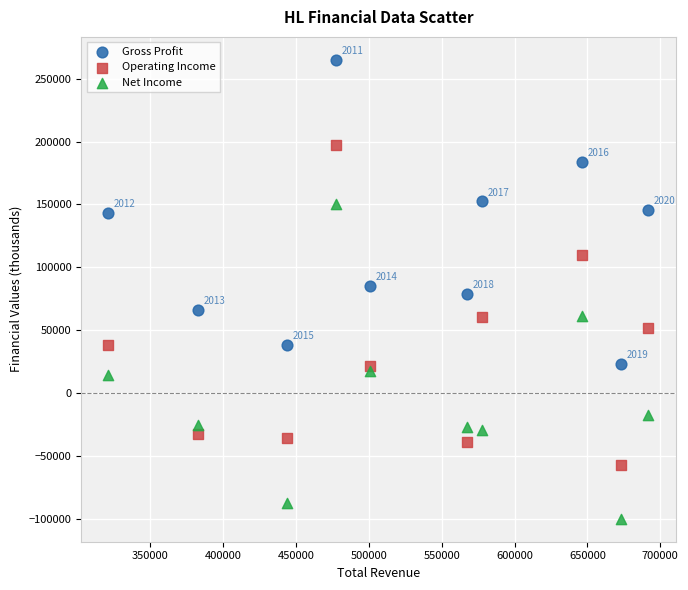

Which series has the widest spread of Y values?

Operating Income